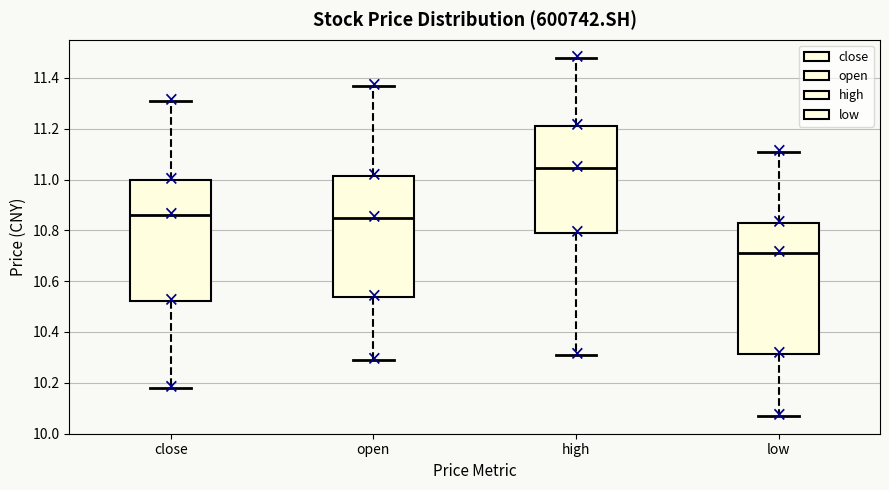

Reading left to right, read every box against the y-axis: the position of its median line, the range the box covers, and the ends of its whiskers. The values are not printed on the chart, so give them approximately, as read against the axis.

close: median 10.86, box 10.52 to 11.00, whiskers 10.18 to 11.32
open: median 10.86, box 10.54 to 11.02, whiskers 10.30 to 11.38
high: median 11.04, box 10.80 to 11.22, whiskers 10.32 to 11.48
low: median 10.72, box 10.32 to 10.84, whiskers 10.08 to 11.12